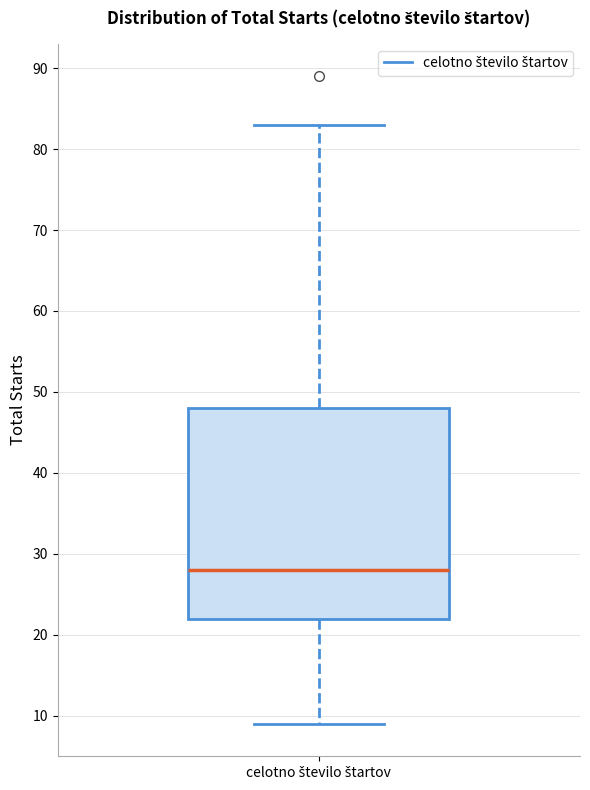

Read this box plot against the y-axis: the position of the median line, the range covered by the box, and the ends of both whiskers. The values are not printed on the chart, so give them approximately, as read against the axis.

median 28, box 22 to 48, whiskers 9 to 83